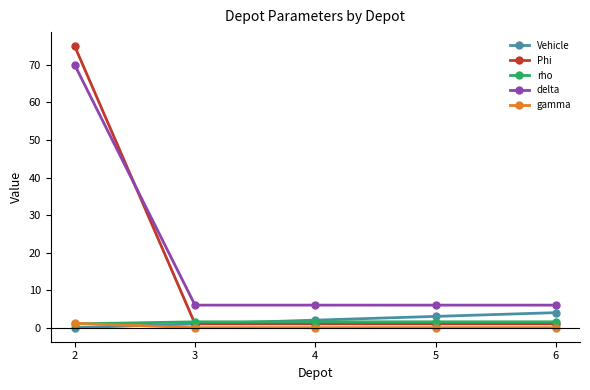

At how many categories does at least one series exceed 34?

1